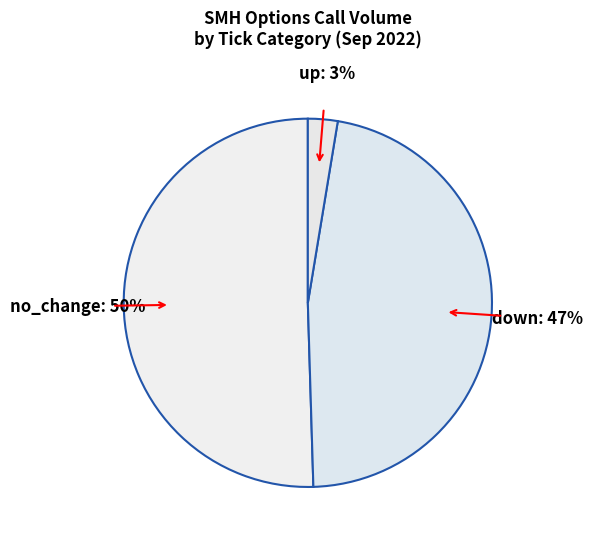

How many segments does this pie chart have?

3